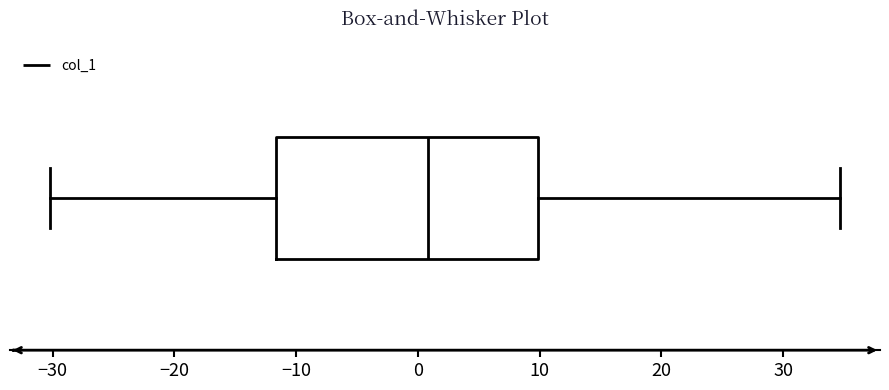

Where does the median line of the box sit on the x-axis? The values are not printed on the chart, so give them approximately, as read against the axis.

1